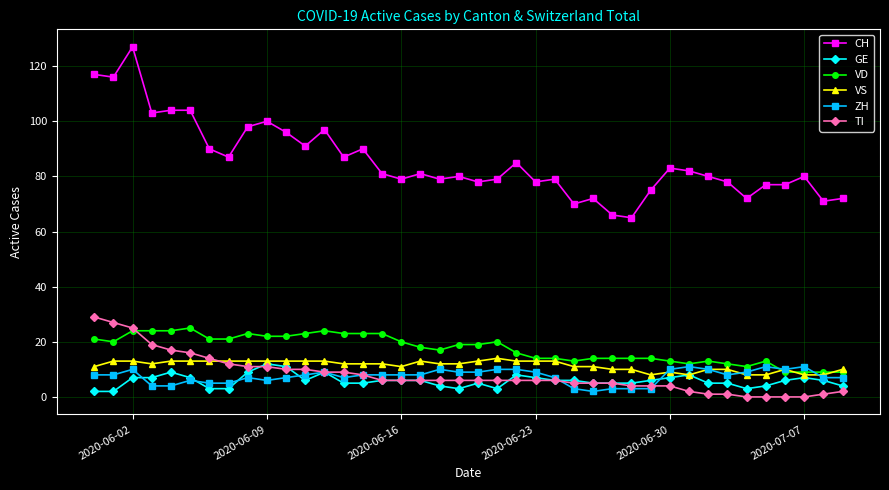

Which series has the largest total across all categories?

CH